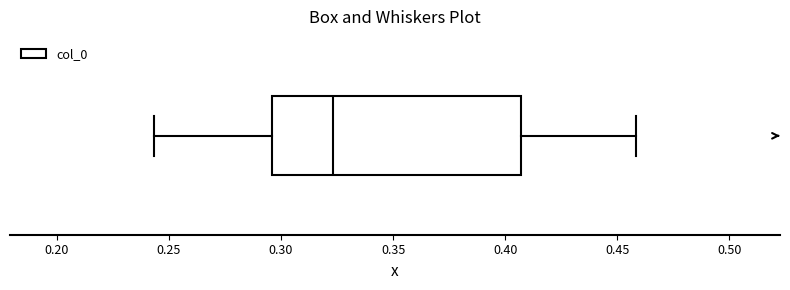

Where does the right whisker of the box end on the x-axis? The values are not printed on the chart, so give them approximately, as read against the axis.

0.460